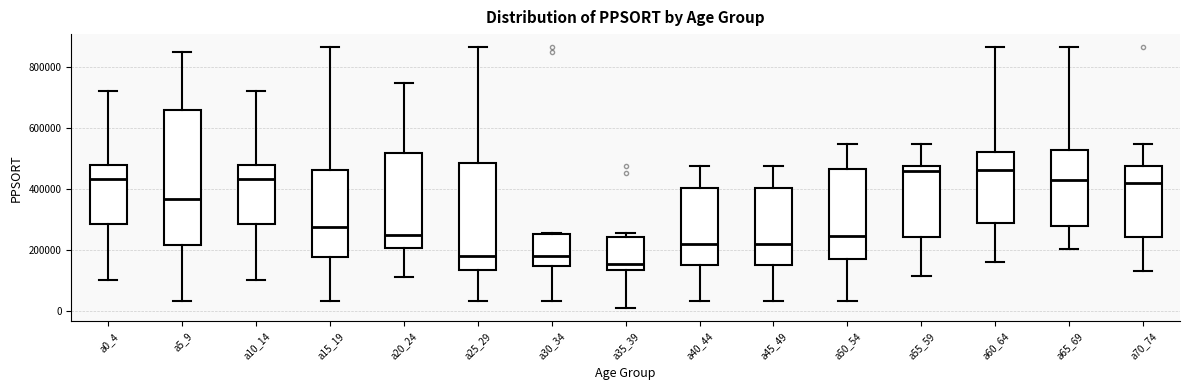

Reading left to right, transcribe this box plot: for each box, give where its median line is, the range the box spans, and where its two whiskers end, as read against the y-axis. The values are not printed on the chart, so give them approximately, as read against the axis.

a0_4: median 440000, box 280000 to 480000, whiskers 100000 to 720000
a5_9: median 360000, box 220000 to 660000, whiskers 40000 to 860000
a10_14: median 440000, box 280000 to 480000, whiskers 100000 to 720000
a15_19: median 280000, box 180000 to 460000, whiskers 40000 to 860000
a20_24: median 260000, box 200000 to 520000, whiskers 120000 to 740000
a25_29: median 180000, box 140000 to 480000, whiskers 40000 to 860000
a30_34: median 180000, box 140000 to 260000, whiskers 40000 to 260000
a35_39: median 160000, box 140000 to 240000, whiskers 0 to 260000
a40_44: median 220000, box 160000 to 400000, whiskers 40000 to 480000
a45_49: median 220000, box 160000 to 400000, whiskers 40000 to 480000
a50_54: median 240000, box 160000 to 460000, whiskers 40000 to 540000
a55_59: median 460000, box 240000 to 480000, whiskers 120000 to 540000
a60_64: median 460000, box 280000 to 520000, whiskers 160000 to 860000
a65_69: median 440000, box 280000 to 520000, whiskers 200000 to 860000
a70_74: median 420000, box 240000 to 480000, whiskers 140000 to 540000